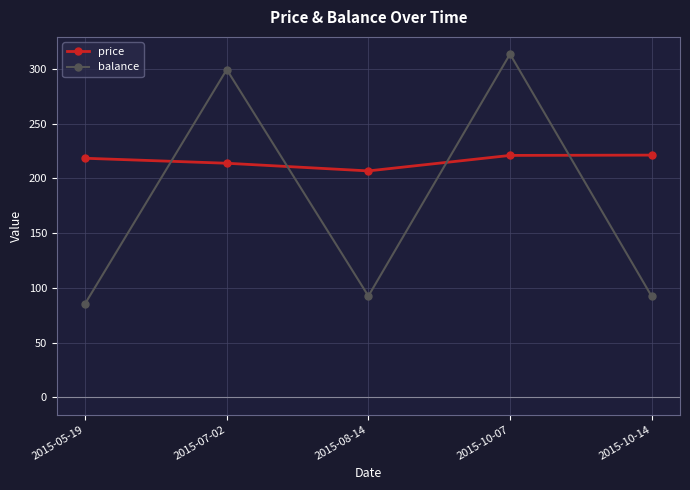

What is the difference between the price values at 2015-10-14 and 2015-07-02?

7.4